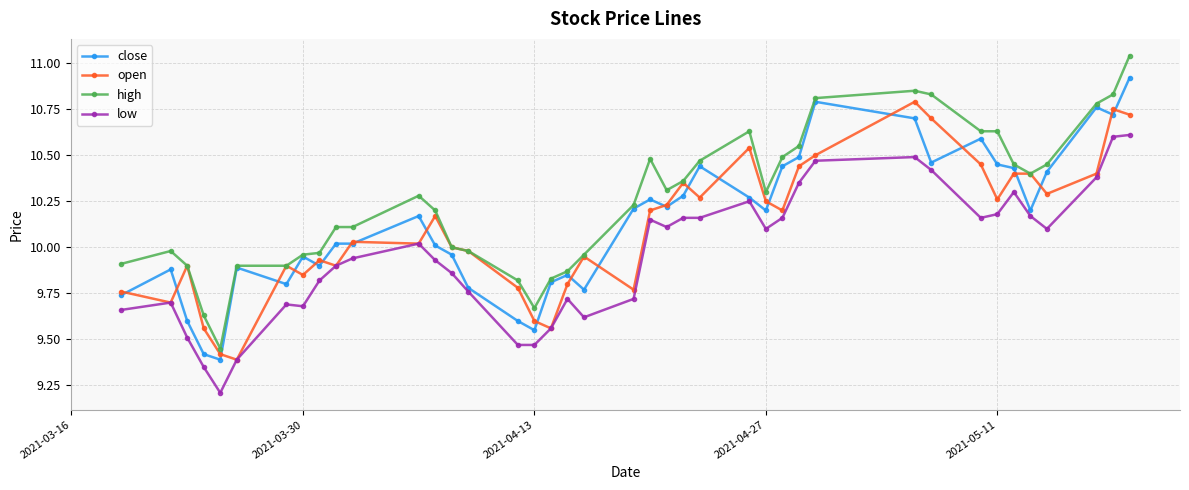

List the series in order of their peak value, highest first.

high, close, open, low